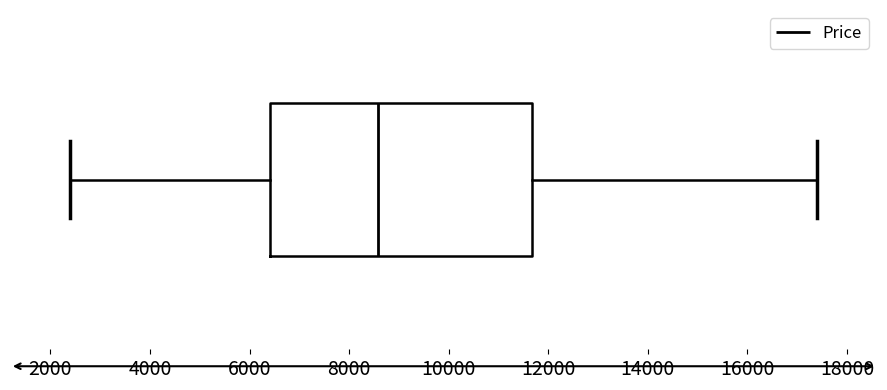

Read this box plot against the x-axis: the position of the median line, the range covered by the box, and the ends of both whiskers. The values are not printed on the chart, so give them approximately, as read against the axis.

median 8600, box 6400 to 11600, whiskers 2400 to 17400